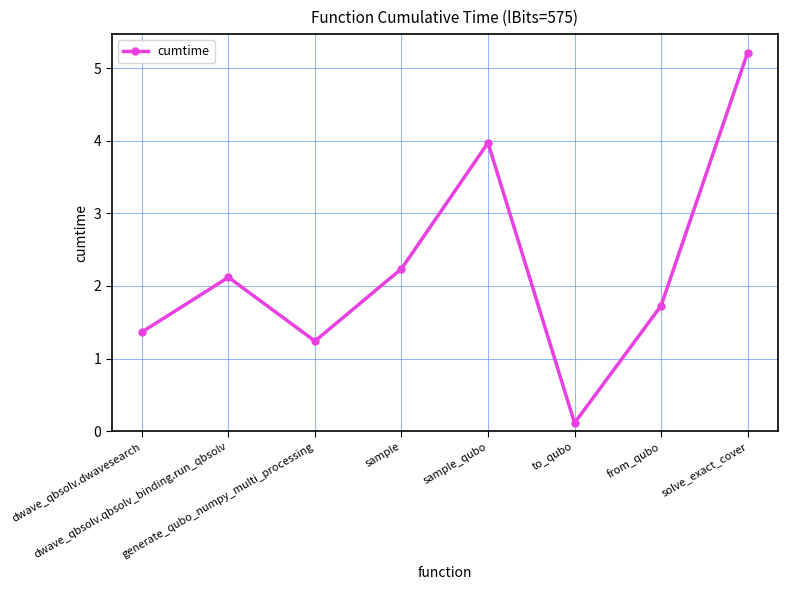

Reading left to right, transcribe all the data shown in this chart.

1.4	2.1	1.2	2.2	4.0	0.1	1.7	5.2